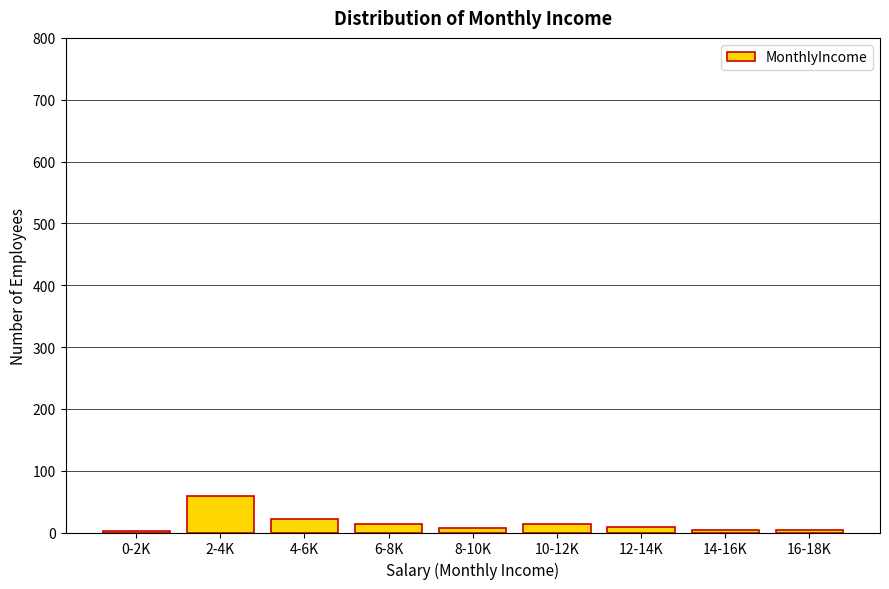

What is the maximum value shown in the chart?

59